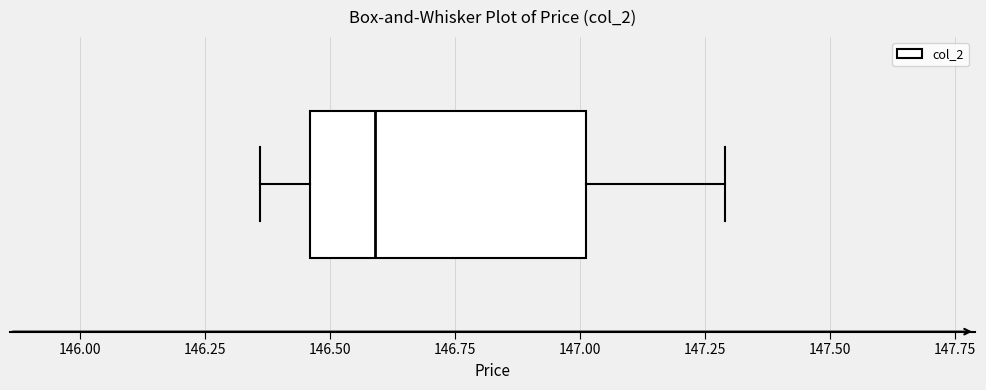

Where does the median line of the box sit on the x-axis? The values are not printed on the chart, so give them approximately, as read against the axis.

146.60